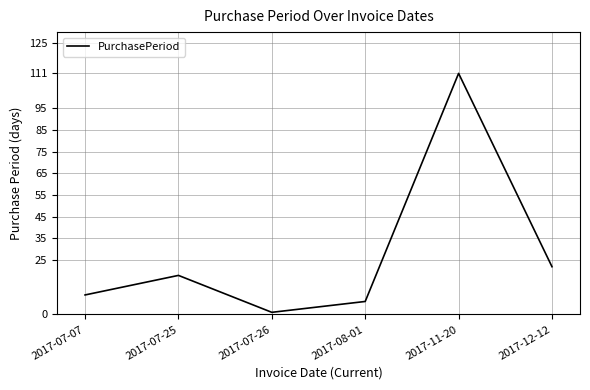

Does the chart display data point markers on the line(s)?

No